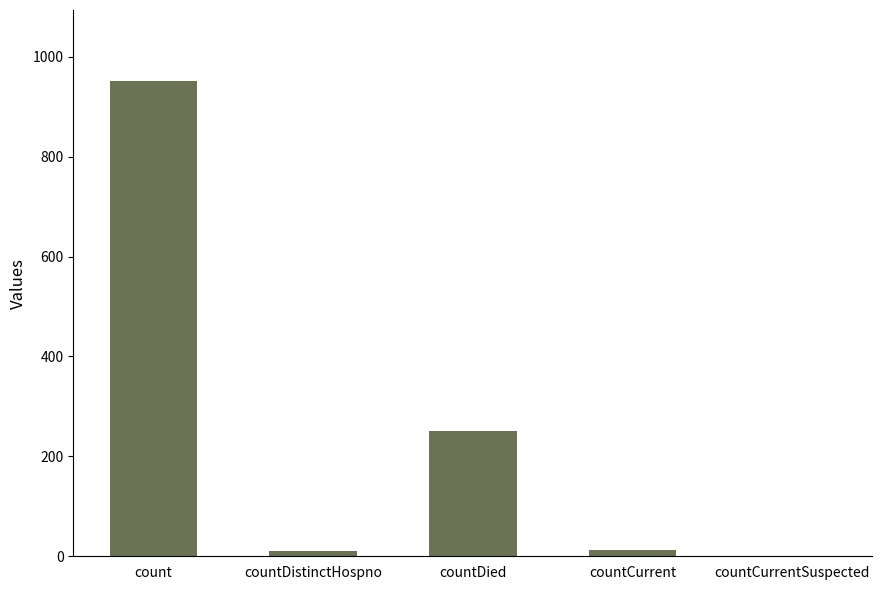

Between countCurrent and countDied, which is larger?

countDied